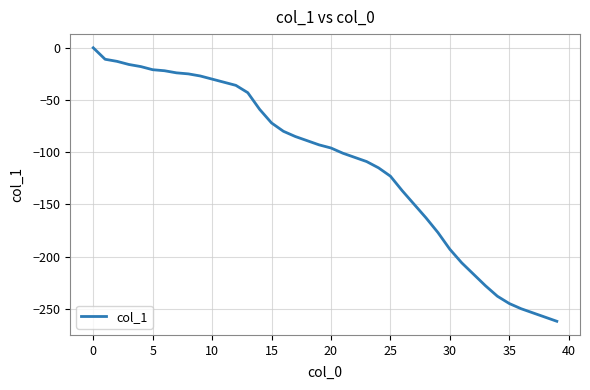

How many values exceed -93?

19